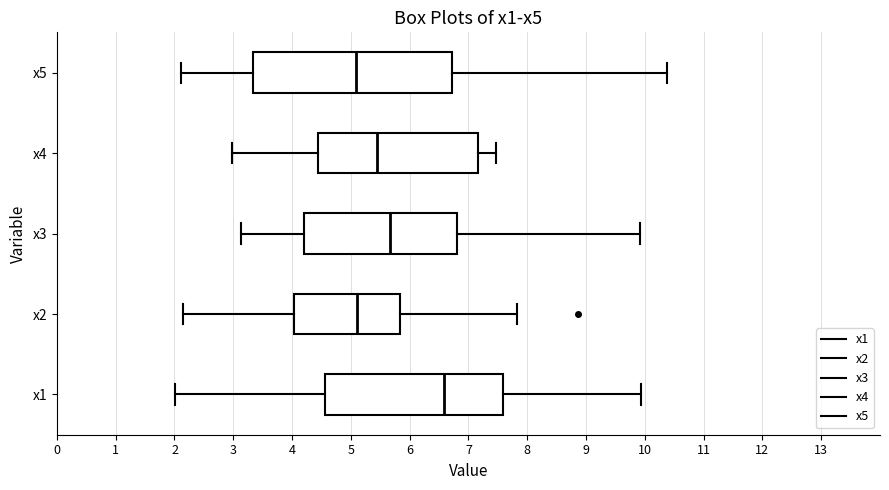

Comparing the boxes themselves (not the whiskers), which one is the widest?

x5